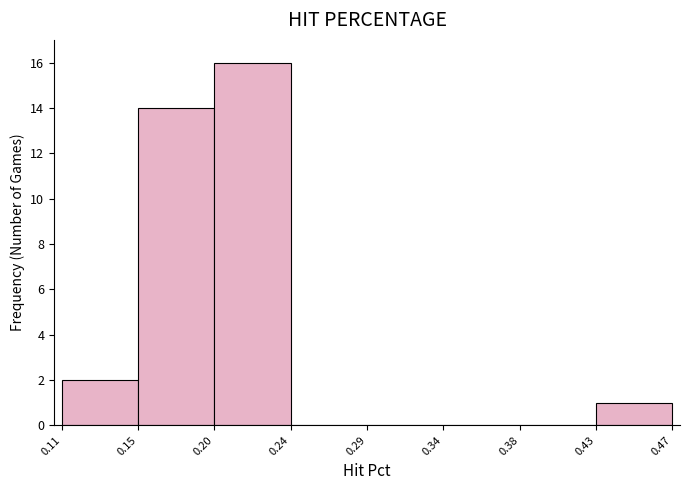

Reading right to left, list all the values displayed in this chart.

0.43=1	0.38=0	0.34=0	0.29=0	0.24=0	0.20=16	0.15=14	0.11=2